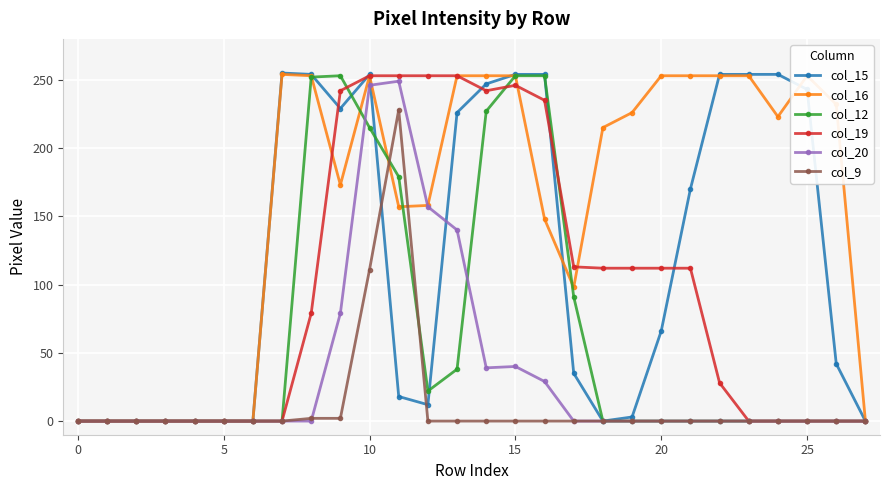

List the series in order of their overall mean, highest first.

col_16, col_15, col_19, col_12, col_20, col_9